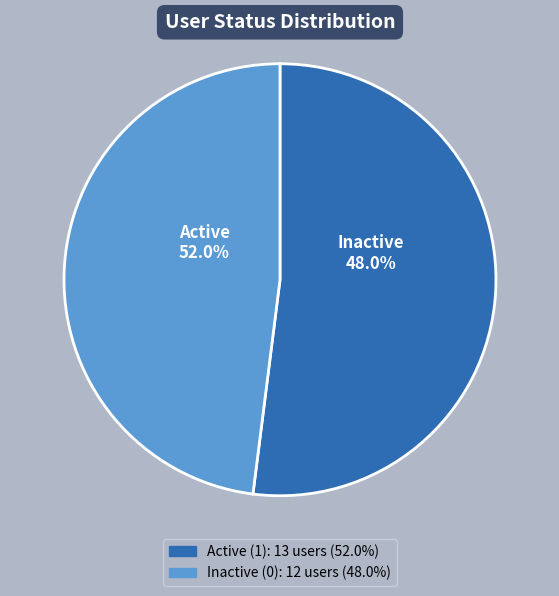

How much of the chart is everything except 1?

48.0%